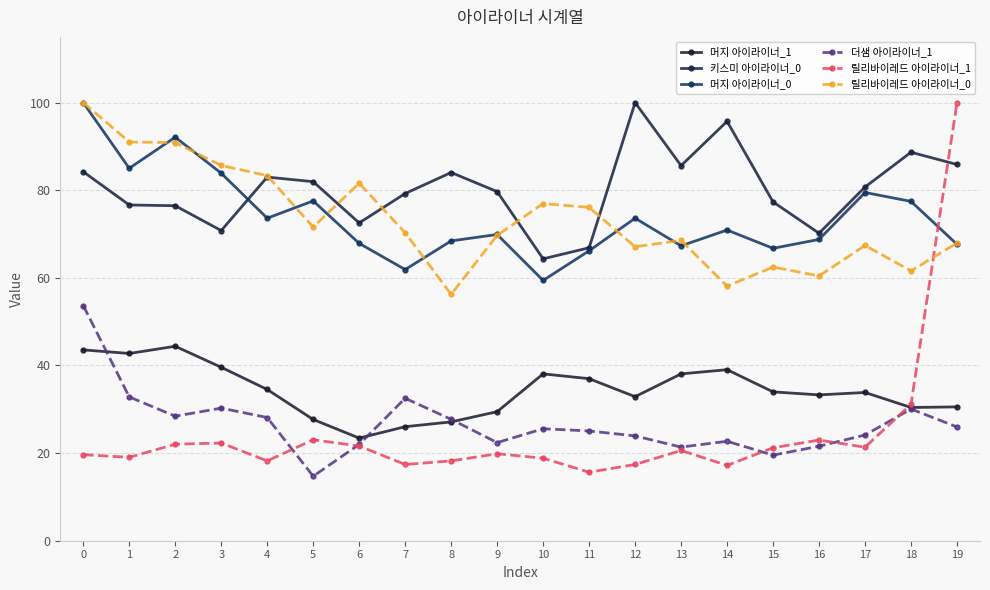

Reading left to right, list all the values displayed in this chart.

머지 아이라이너_1: 0=43.6	1=42.7	2=44.4	3=39.6	4=34.5	5=27.7	6=23.4	7=26.0	8=27.1	9=29.5	10=38.1	11=37.0	12=32.9	13=38.1	14=39.0	15=34.0	16=33.3	17=33.8	18=30.4	19=30.5
키스미 아이라이너_0: 0=84.2	1=76.6	2=76.5	3=70.8	4=83.0	5=82.0	6=72.5	7=79.3	8=84.0	9=79.7	10=64.3	11=66.9	12=100.0	13=85.6	14=95.7	15=77.3	16=70.2	17=80.7	18=88.7	19=85.9
머지 아이라이너_0: 0=100.0	1=85.0	2=92.1	3=83.9	4=73.6	5=77.6	6=67.9	7=61.9	8=68.4	9=69.9	10=59.4	11=66.2	12=73.6	13=67.3	14=70.9	15=66.7	16=68.8	17=79.5	18=77.5	19=67.6
더샘 아이라이너_1: 0=53.7	1=32.8	2=28.4	3=30.3	4=28.1	5=14.7	6=22.0	7=32.5	8=27.7	9=22.4	10=25.6	11=25.1	12=23.9	13=21.4	14=22.7	15=19.5	16=21.6	17=24.1	18=30.1	19=26.0
릴리바이레드 아이라이너_1: 0=19.6	1=19.0	2=22.0	3=22.3	4=18.2	5=23.0	6=21.6	7=17.4	8=18.2	9=19.9	10=18.8	11=15.6	12=17.4	13=20.6	14=17.2	15=21.2	16=23.0	17=21.3	18=31.1	19=100.0
릴리바이레드 아이라이너_0: 0=100.0	1=91.0	2=90.9	3=85.7	4=83.3	5=71.6	6=81.6	7=70.3	8=56.2	9=69.7	10=77.0	11=76.1	12=67.1	13=68.6	14=58.1	15=62.5	16=60.4	17=67.4	18=61.6	19=68.0